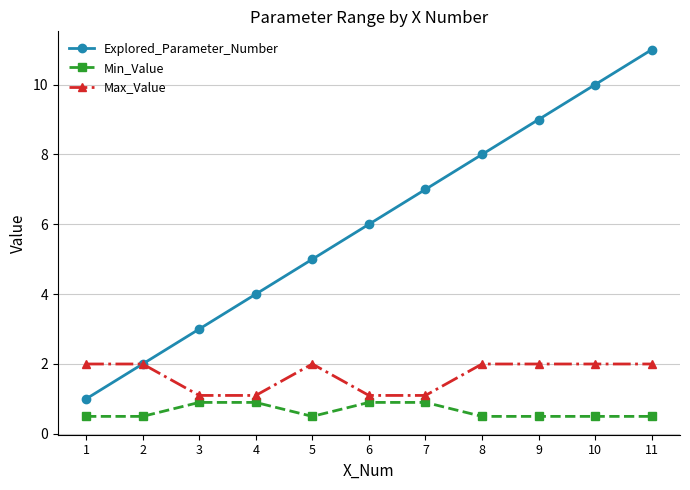

What is the lowest value of the Min_Value series?

0.5